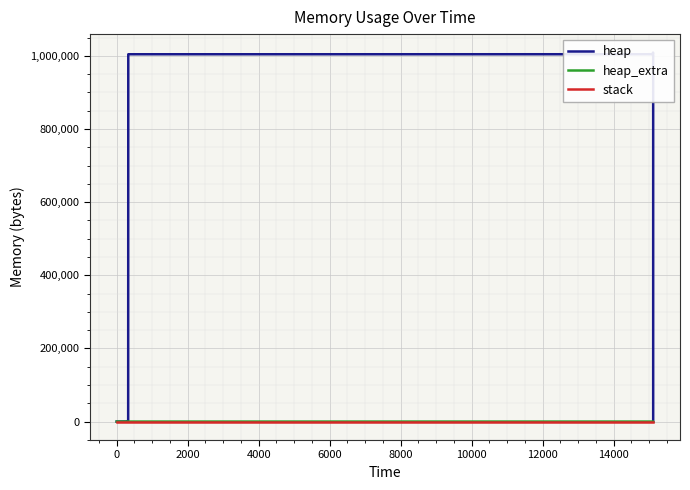

At which category is the sum across all series the highest?

10000